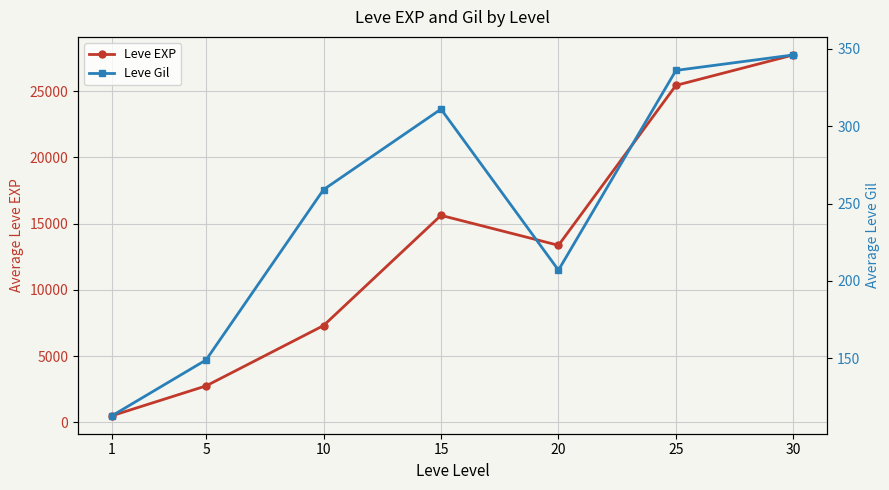

Which series has the widest spread of values?

Leve EXP